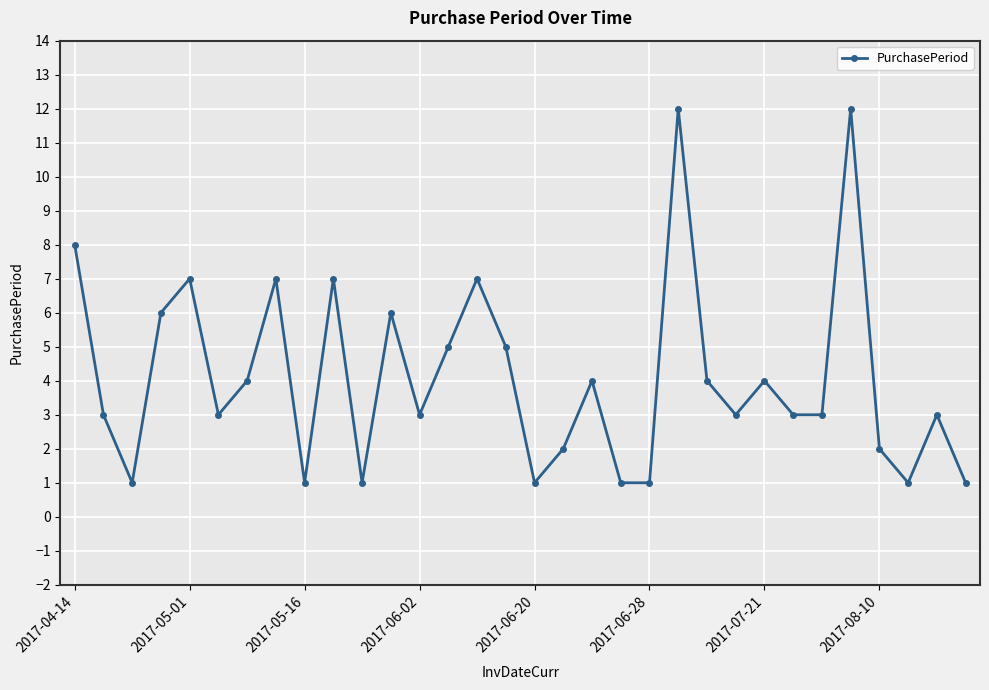

Reading left to right, list all the values displayed in this chart.

8	3	1	6	7	3	4	7	1	7	1	6	3	5	7	5	1	2	4	1	1	12	4	3	4	3	3	12	2	1	3	1